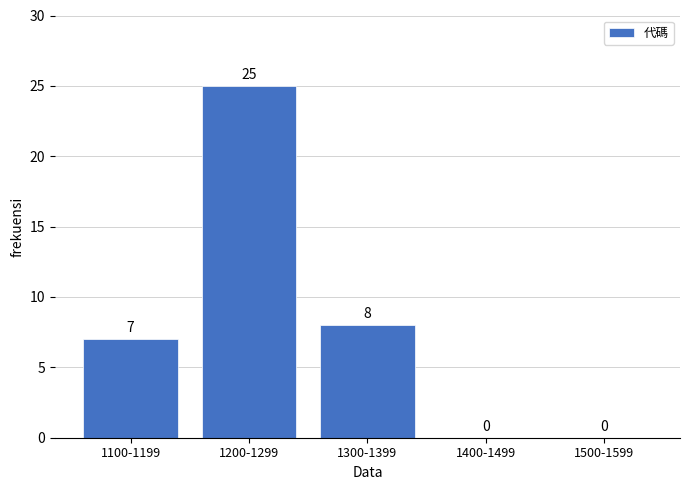

Reading left to right, what are all the values shown in this chart?

1100-1199=7	1200-1299=25	1300-1399=8	1400-1499=0	1500-1599=0